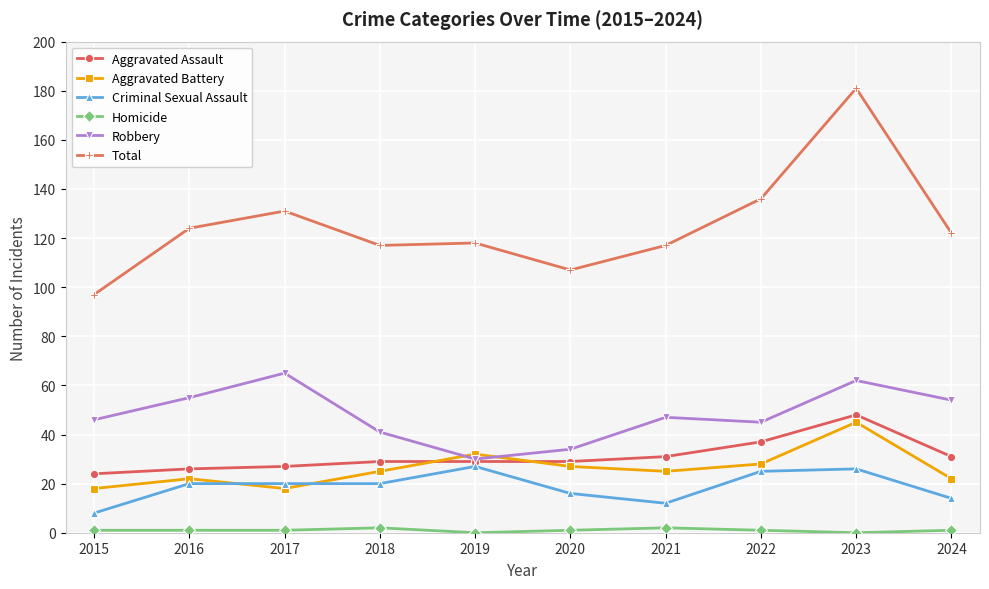

The value of Criminal Sexual Assault at 2017 is 31. True or false?

False